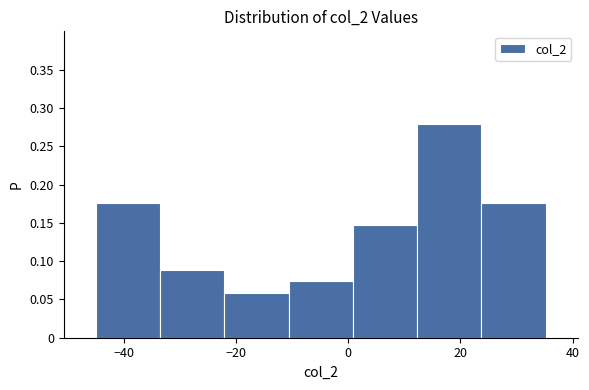

Which range on the x-axis has the tallest bar?

12 to 24